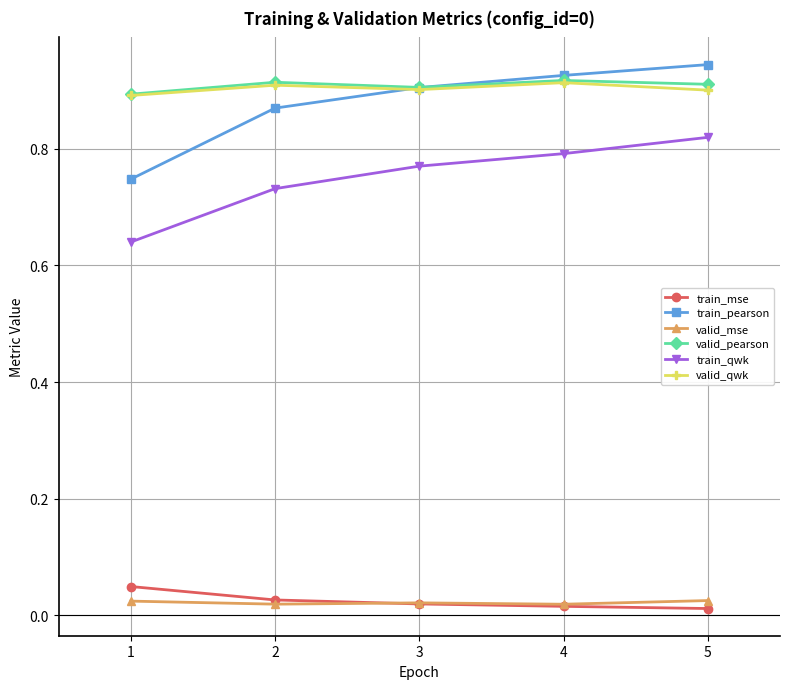

Which series has the widest spread of values?

train_pearson